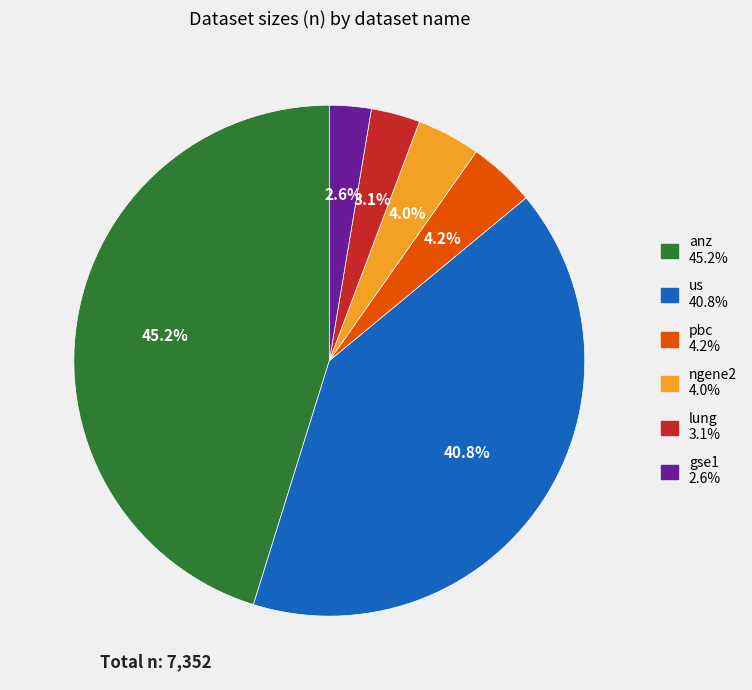

How many segments does this pie chart have?

6